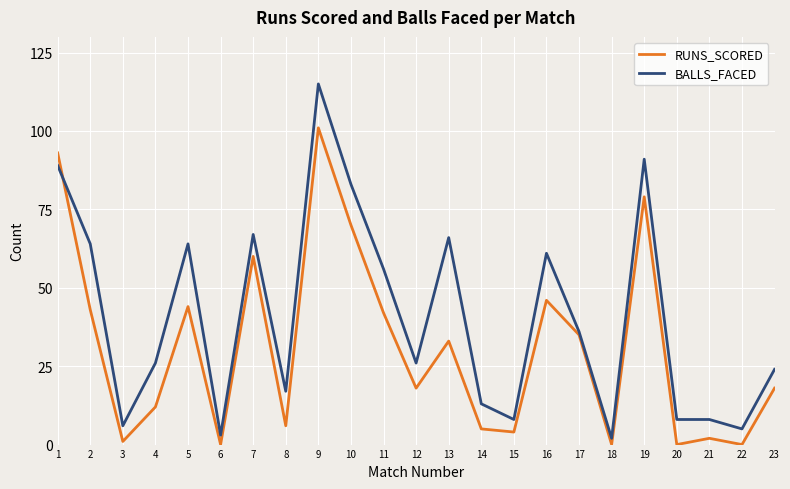

Which series has the widest spread of values?

BALLS_FACED